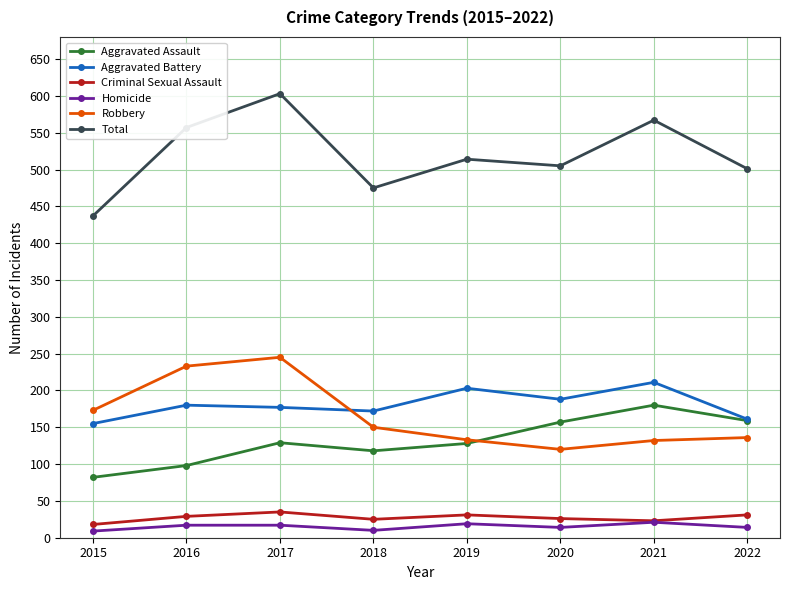

What is the difference between the second highest and minimum values in the Total series?

130